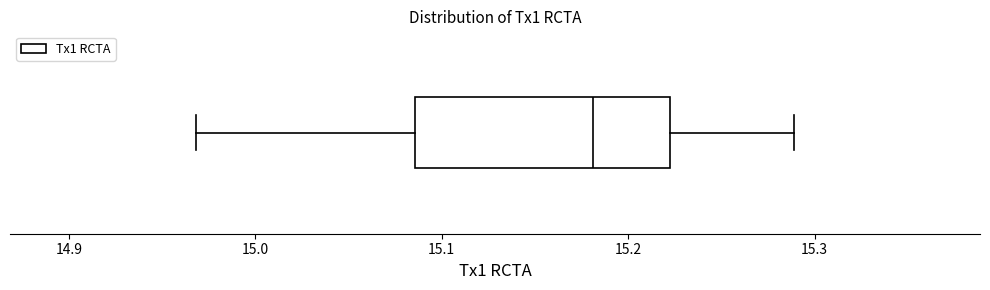

Transcribe this box plot: give where the median line is, the range the box spans, and where the two whiskers end, as read against the x-axis. The values are not printed on the chart, so give them approximately, as read against the axis.

median 15.18, box 15.09 to 15.22, whiskers 14.97 to 15.29